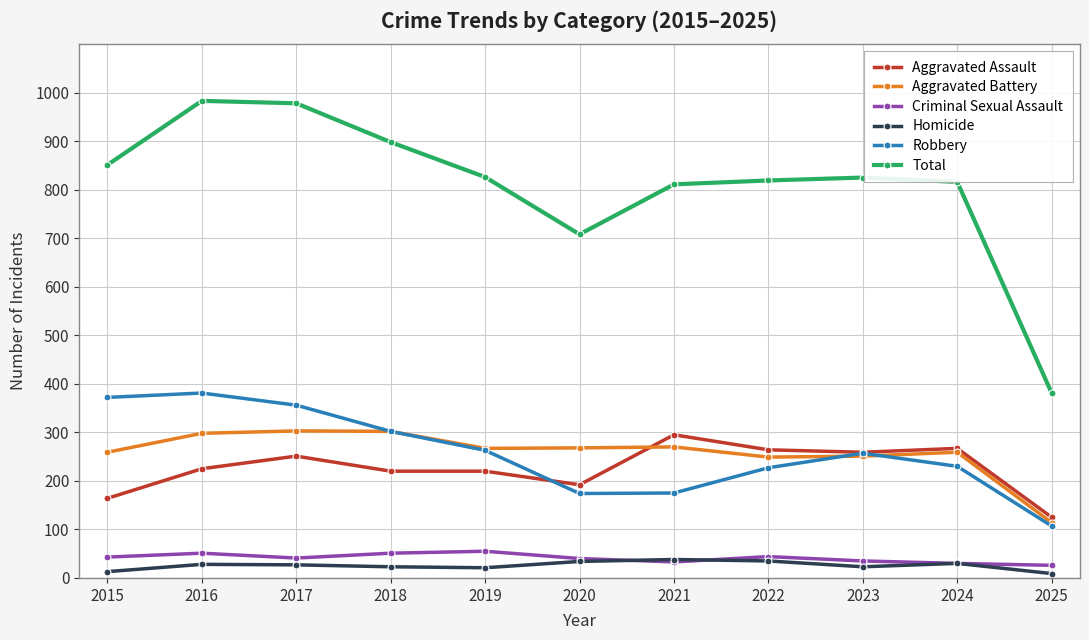

True or false: Aggravated Assault and Robbery intersect in this chart.

True